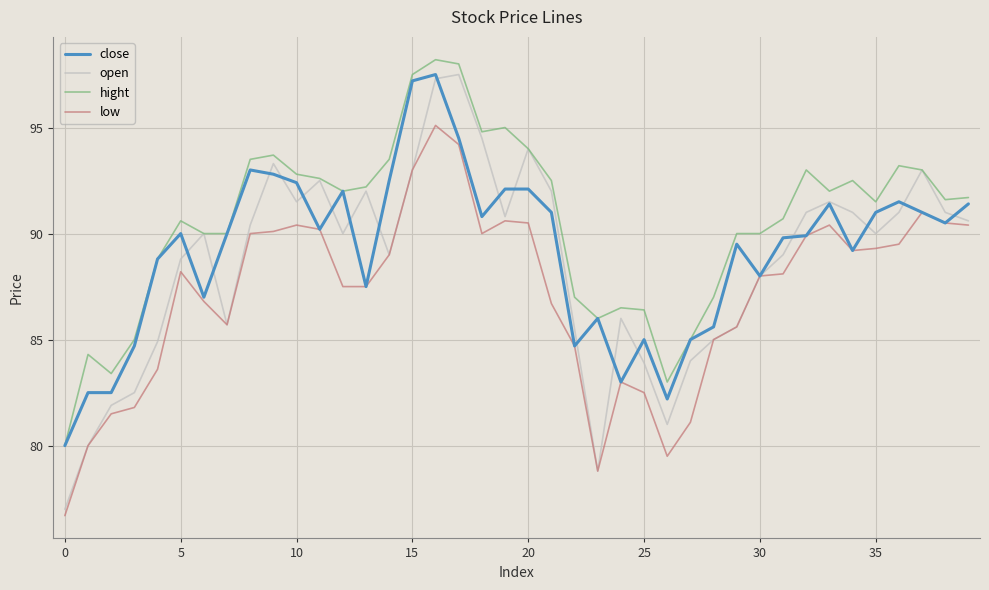

How many lines are shown in the chart?

4